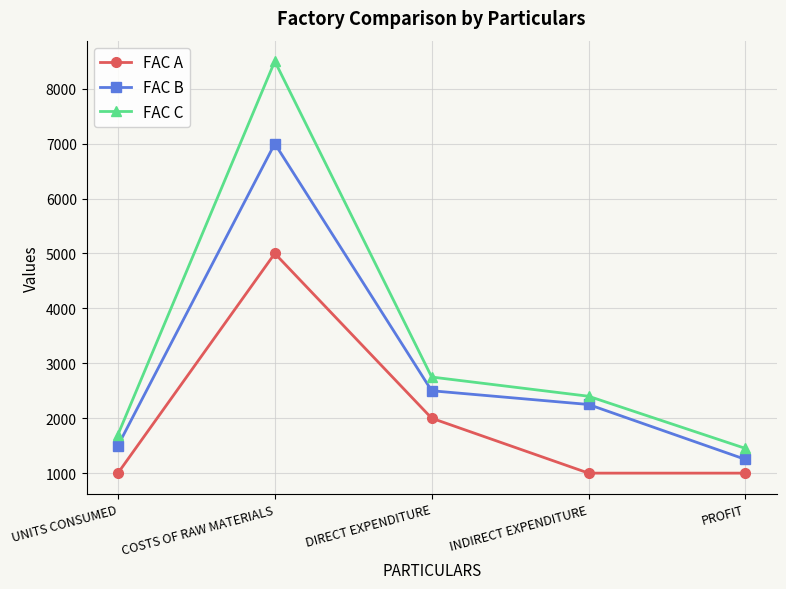

What is the maximum value for FAC A?

5000